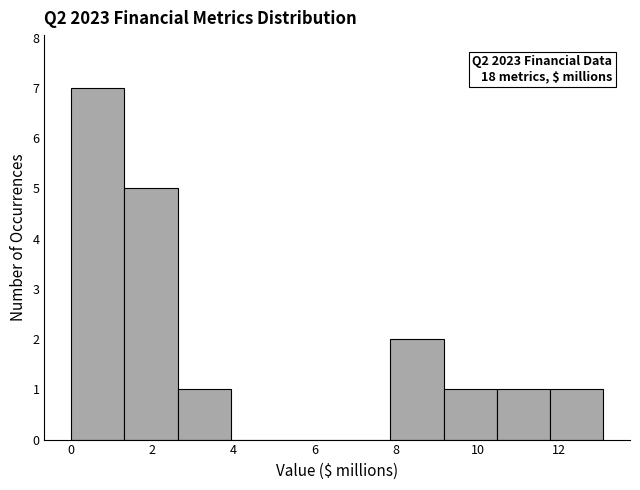

Over which range of the x-axis is the bar tallest?

0.0 to 1.4